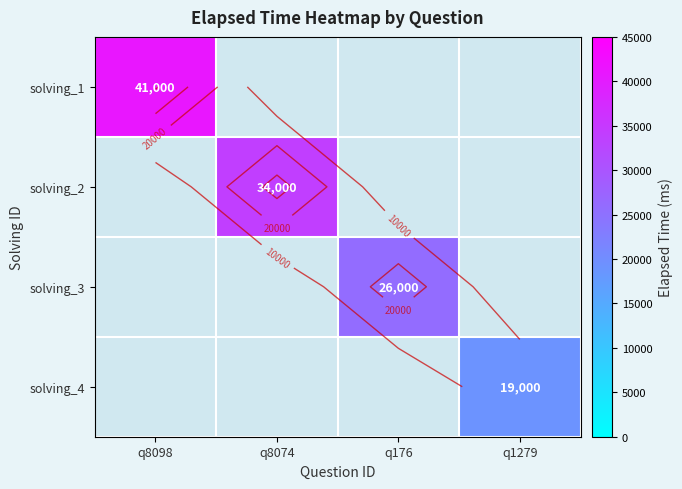

What is the highest value of the solving_1 series?

41000.0